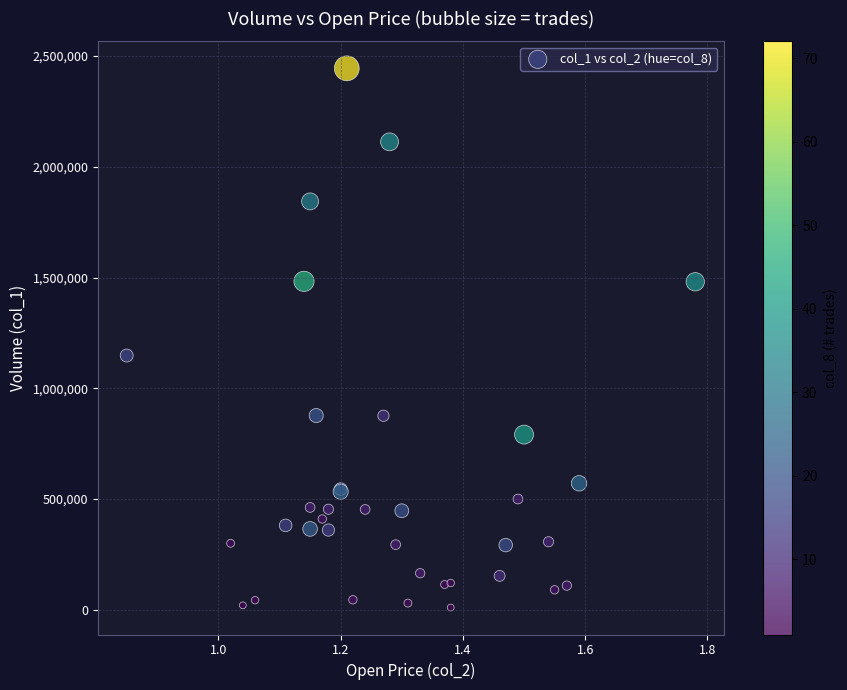

What Y value in the scatter plot is closest to 1227500?

1148000